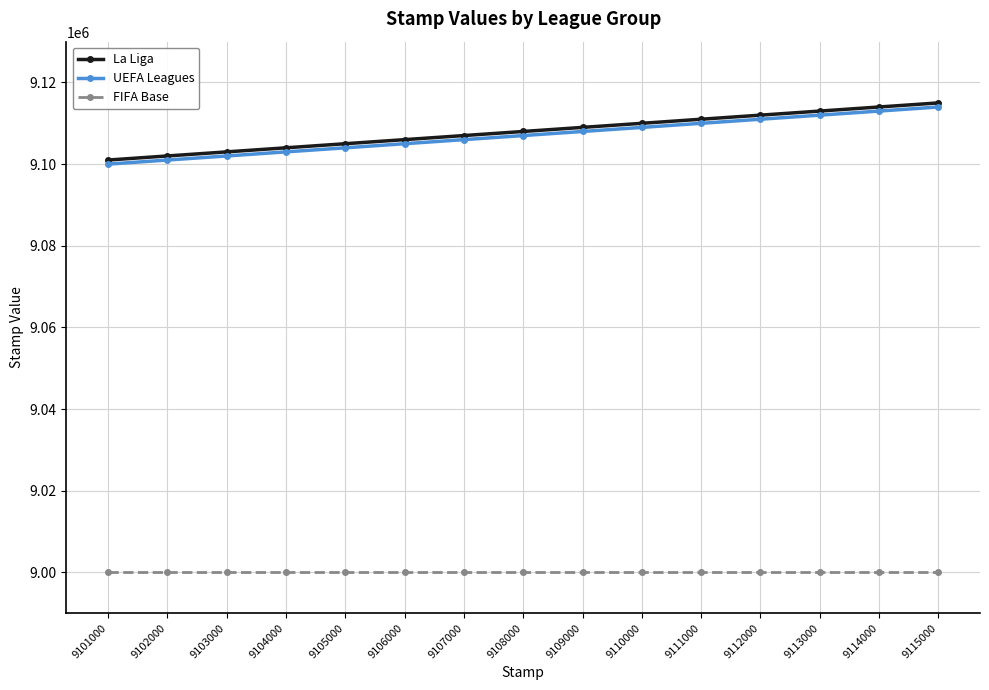

True or false: FIFA Base and La Liga cross at least once.

False